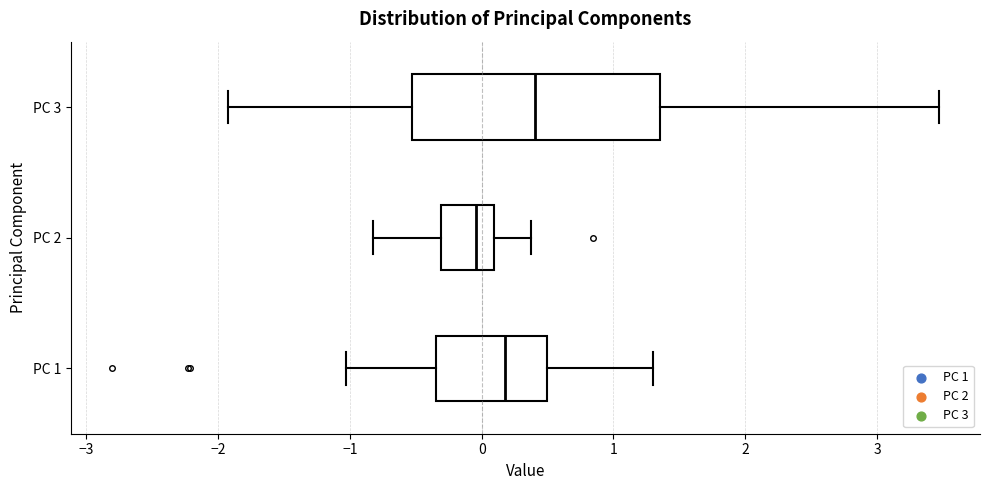

Reading bottom to top, transcribe this box plot: for each box, give where its median line is, the range the box spans, and where its two whiskers end, as read against the x-axis. The values are not printed on the chart, so give them approximately, as read against the axis.

PC 1: median 0.2, box -0.3 to 0.5, whiskers -1.0 to 1.3
PC 2: median 0.0, box -0.3 to 0.1, whiskers -0.8 to 0.4
PC 3: median 0.4, box -0.5 to 1.4, whiskers -1.9 to 3.5